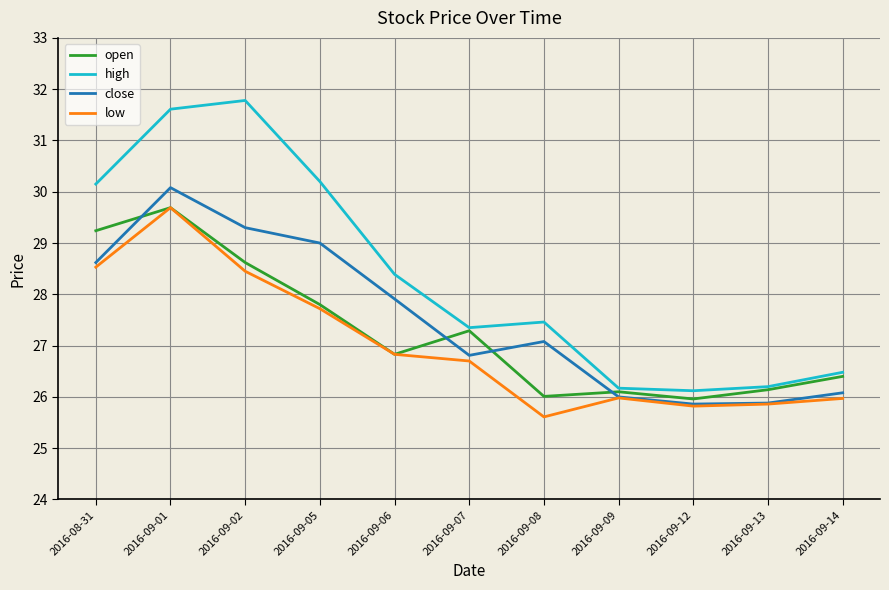

Is this an area chart (filled region under the line)?

No